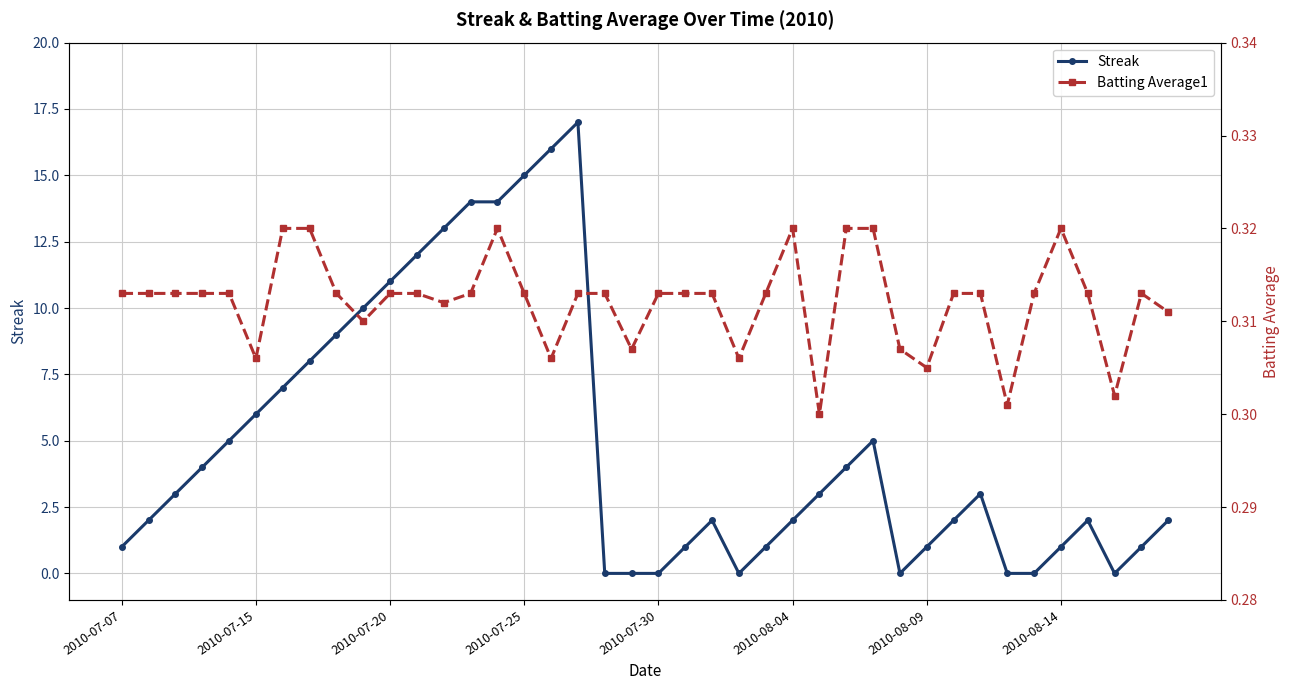

What is the sum of the Streak values at 19 and 2010-07-07?

1.0